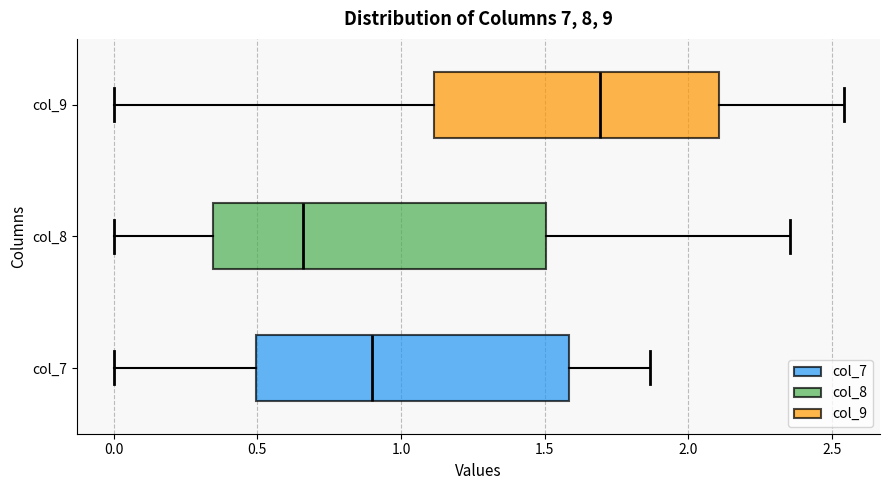

Which box is the widest, from its left edge to its right edge?

col_8